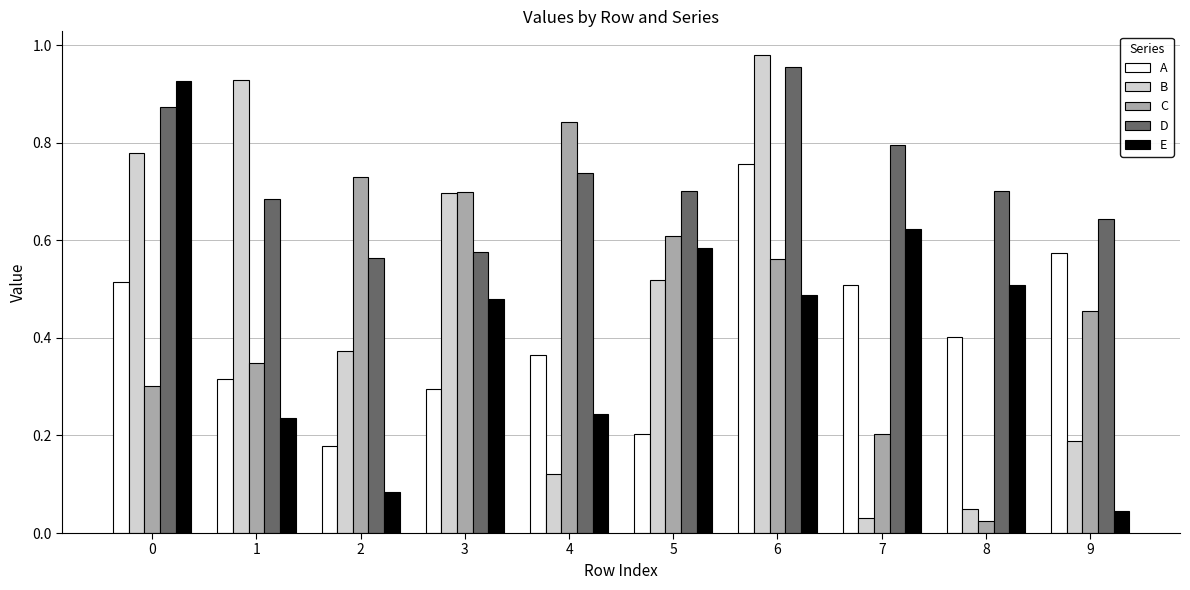

The value of C at 2 is 0.7. True or false?

True